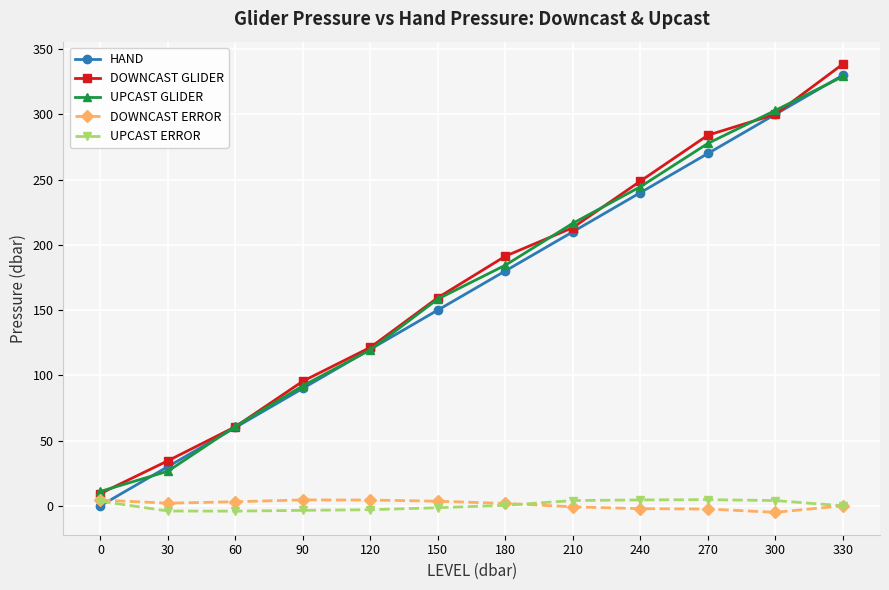

What is the difference between the DOWNCAST GLIDER values at 330 and 210?

125.3